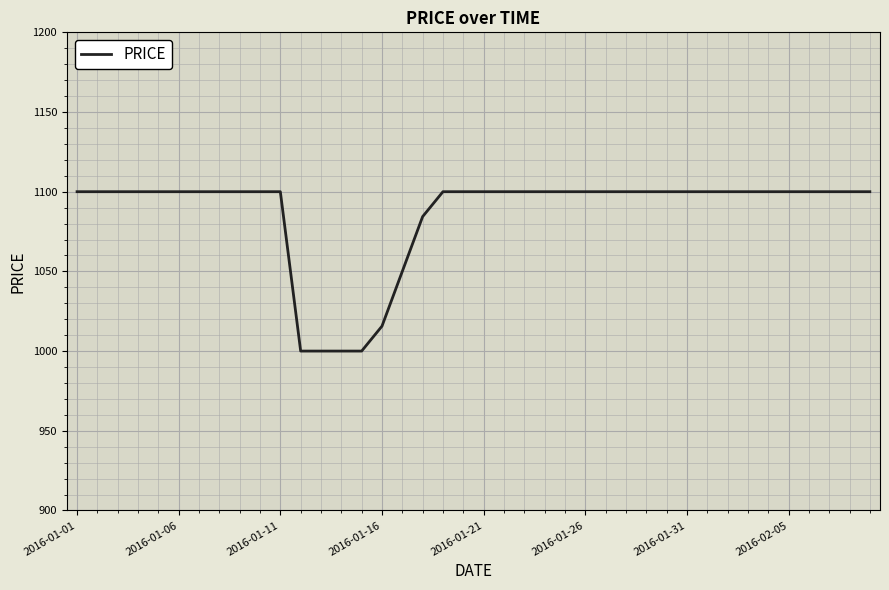

What is the difference between the maximum and minimum values?

100.0